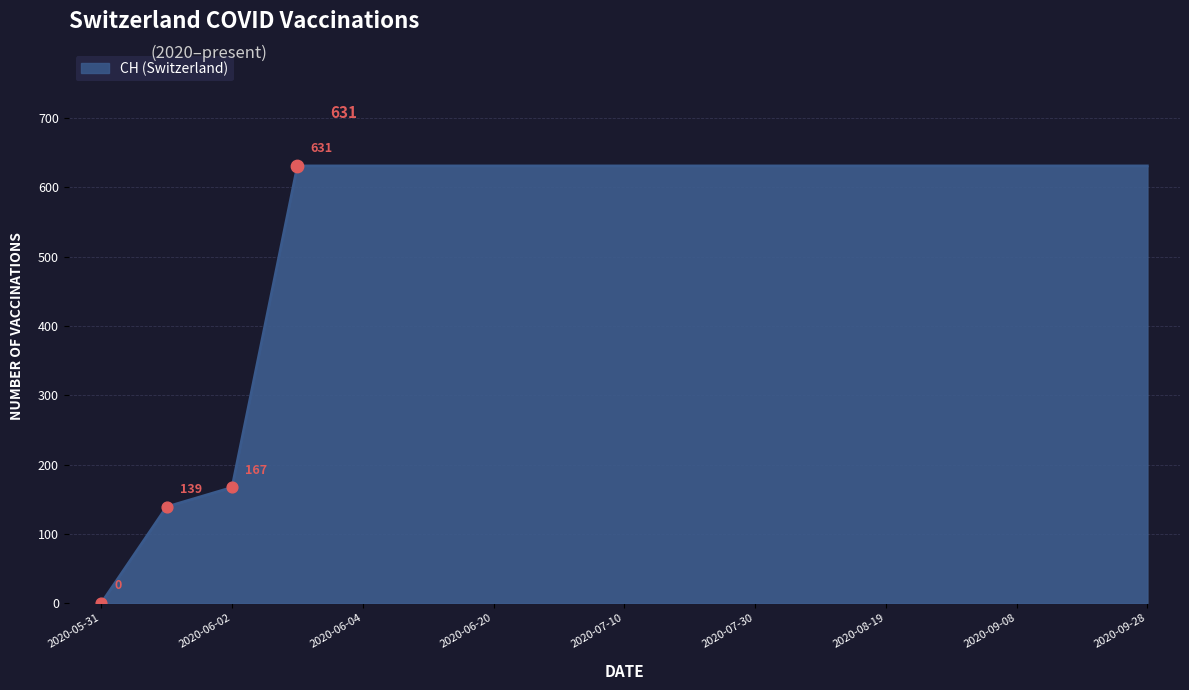

What is the difference between the maximum and minimum values?

631